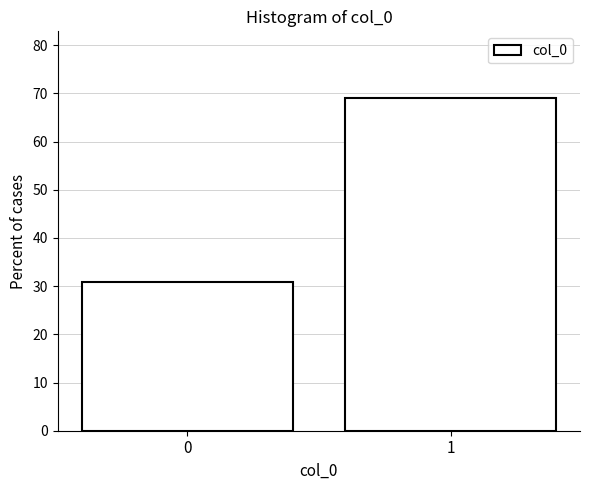

Reading right to left, what are all the values shown in this chart?

69.0	31.0